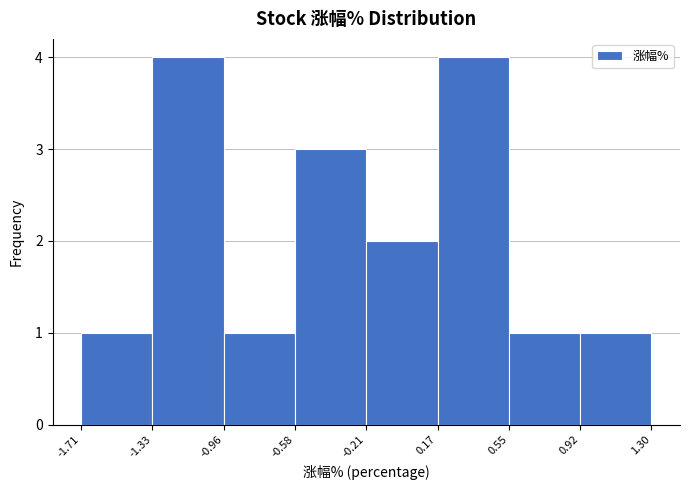

Reading left to right, transcribe this chart: for each bar, give the range it covers on the x-axis and its height. The values are not printed on the chart, so give them approximately, as read against the axis.

-1.71 to -1.33: 1
-1.33 to -0.96: 4
-0.96 to -0.58: 1
-0.58 to -0.21: 3
-0.21 to 0.17: 2
0.17 to 0.55: 4
0.55 to 0.92: 1
0.92 to 1.30: 1